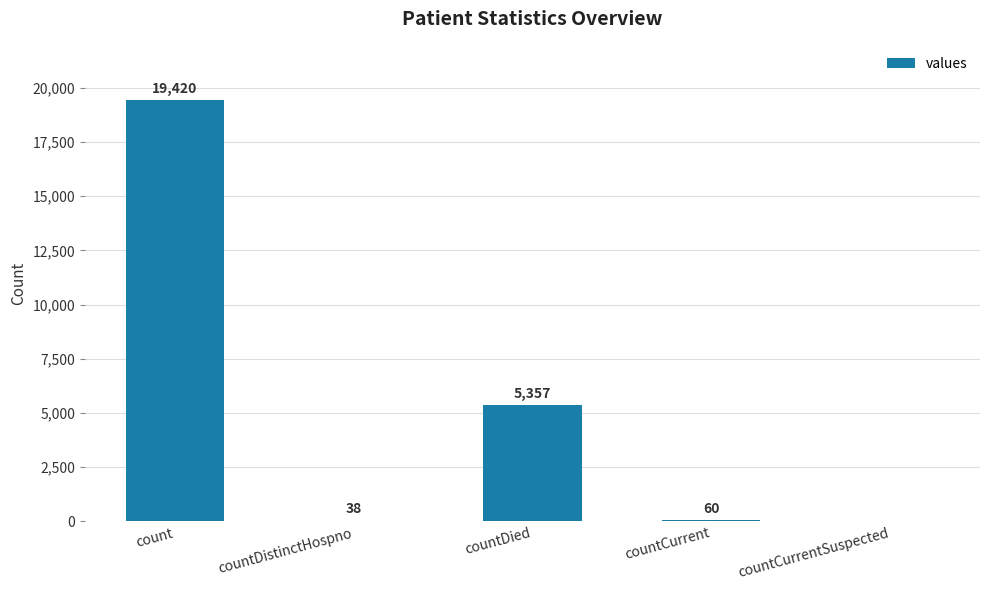

At which label is the value closest to 9710?

countDied